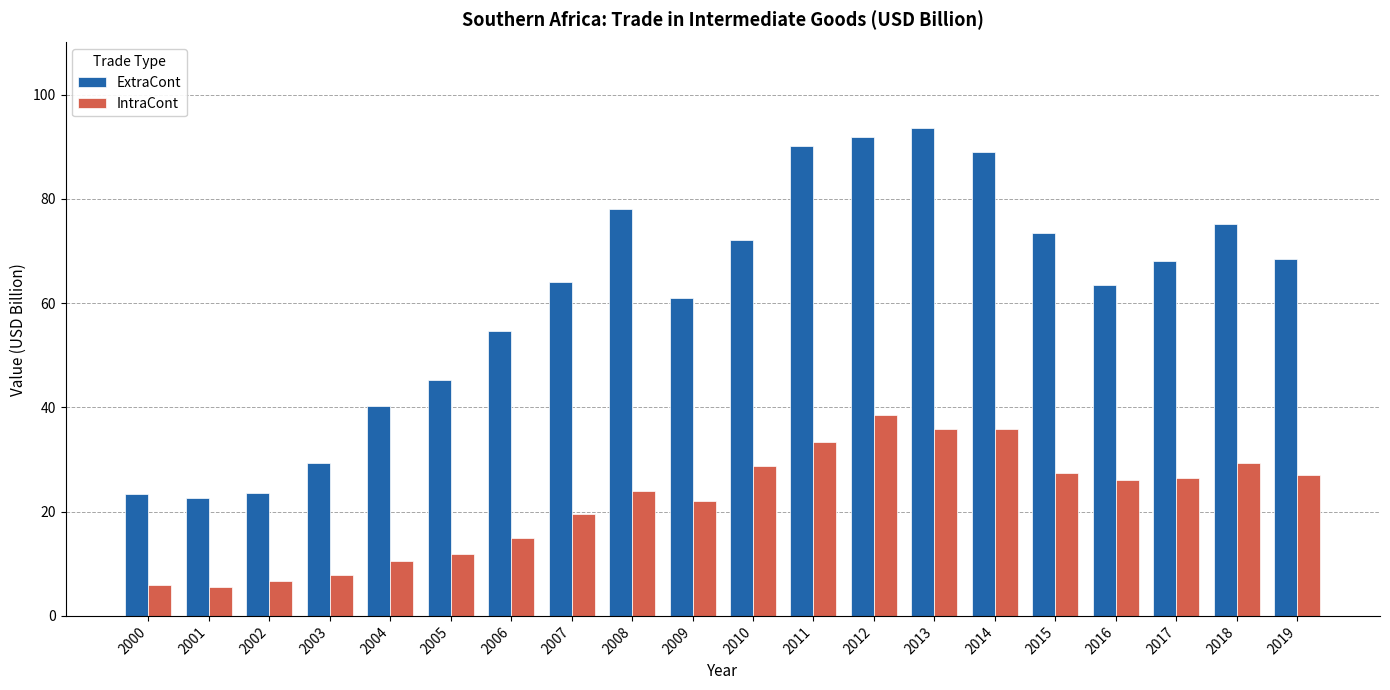

What is the total value across all series at 2006?

69.6